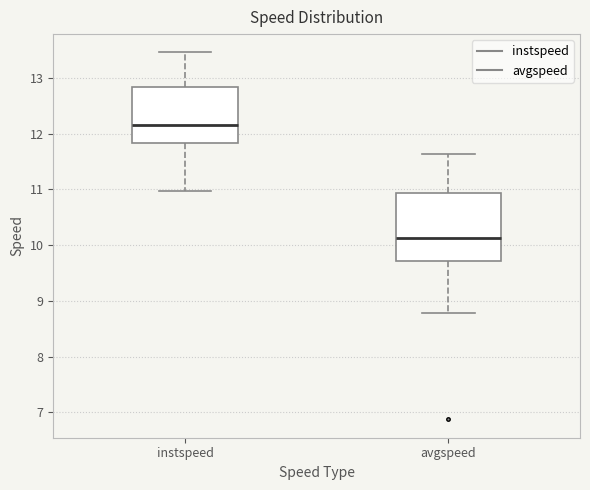

Which box's median line is the lowest?

avgspeed